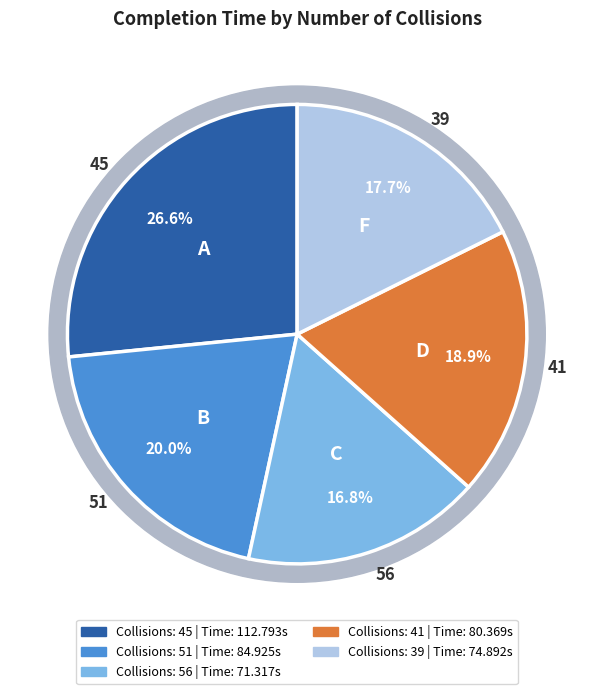

Which slice is the largest?

45